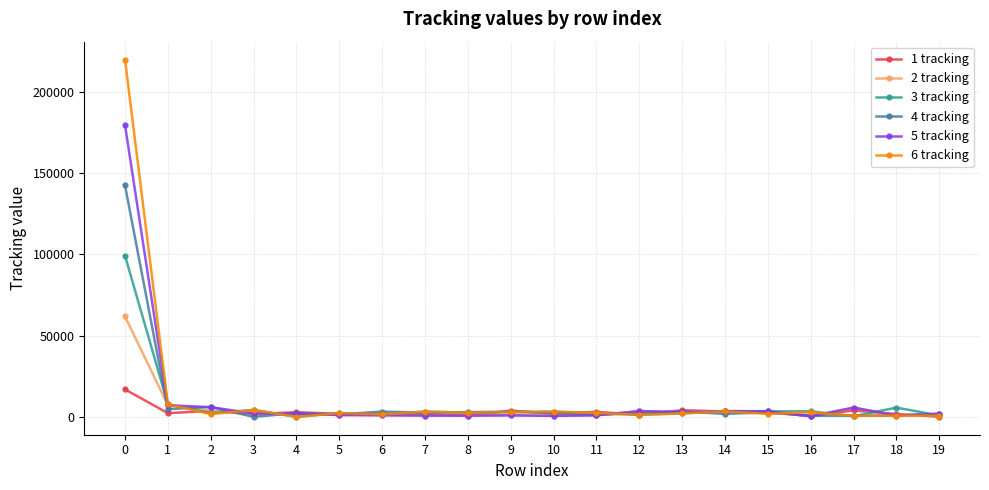

What is the greatest value displayed?

219739